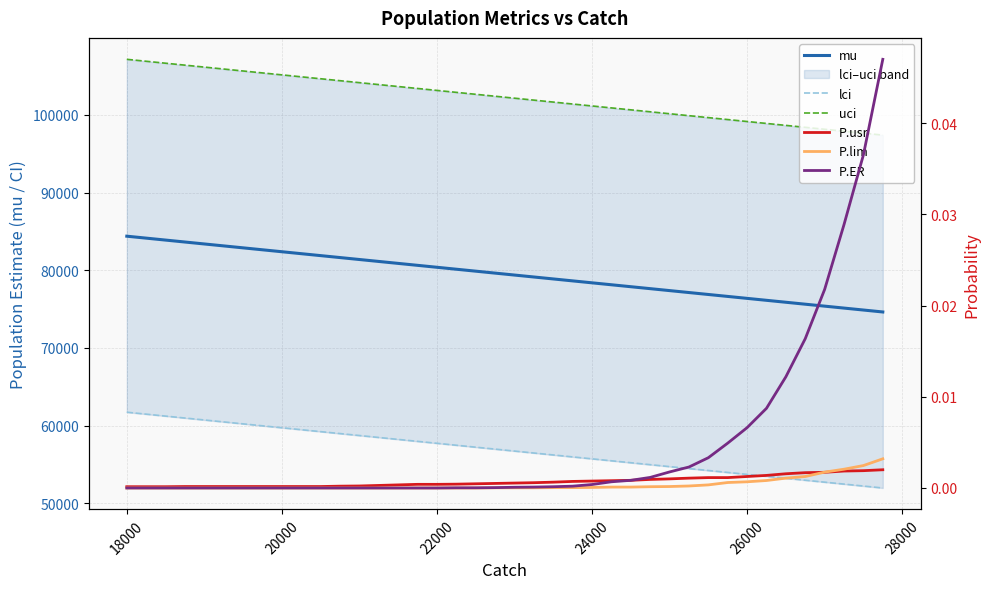

Reading right to left, transcribe all the data shown in this chart.

mu: 74634.4	74884.4	75134.4	75384.4	75634.4	75884.4	76134.4	76384.4	76634.4	76884.4	77134.4	77384.4	77634.4	77884.4	78134.4	78384.4	78634.4	78884.4	79134.4	79384.4	79634.4	79884.4	80134.4	80384.4	80634.4	80884.4	81134.4	81384.4	81634.4	81884.4	82134.4	82384.4	82634.4	82884.4	83134.4	83384.4	83634.4	83884.4	84134.4	84384.4
lci: 51987.0	52237.0	52487.0	52737.0	52987.0	53237.0	53487.0	53737.0	53987.0	54237.0	54487.0	54737.0	54987.0	55237.0	55487.0	55737.0	55987.0	56237.0	56487.0	56737.0	56987.0	57237.0	57487.0	57737.0	57987.0	58237.0	58487.0	58737.0	58987.0	59237.0	59487.0	59737.0	59987.0	60237.0	60487.0	60737.0	60987.0	61237.0	61487.0	61737.0
uci: 97391.1	97641.1	97891.1	98141.1	98391.1	98641.1	98891.1	99141.1	99391.1	99641.1	99891.1	100141.1	100391.1	100641.1	100891.1	101141.1	101391.1	101641.1	101891.1	102141.1	102391.1	102641.1	102891.1	103141.1	103391.1	103641.1	103891.1	104141.1	104391.1	104641.1	104891.1	105141.1	105391.1	105641.1	105891.1	106141.1	106391.1	106641.1	106891.1	107141.1
P.usr: 0.0	0.0	0.0	0.0	0.0	0.0	0.0	0.0	0.0	0.0	0.0	0.0	0.0	0.0	0.0	0.0	0.0	0.0	0.0	0.0	0.0	0.0	0.0	0.0	0.0	0.0	0.0	0.0	0.0	0.0	0.0	0.0	0.0	0.0	0.0	0.0	0.0	0.0	0.0	0.0
P.lim: 0.0	0.0	0.0	0.0	0.0	0.0	0.0	0.0	0.0	0.0	0.0	0.0	0.0	0.0	0.0	0.0	0.0	0.0	0.0	0.0	0.0	0.0	0.0	0.0	0.0	0.0	0.0	0.0	0.0	0.0	0.0	0.0	0.0	0.0	0.0	0.0	0.0	0.0	0.0	0.0
P.ER: 0.0	0.0	0.0	0.0	0.0	0.0	0.0	0.0	0.0	0.0	0.0	0.0	0.0	0.0	0.0	0.0	0.0	0.0	0.0	0.0	0.0	0.0	0.0	0.0	0.0	0.0	0.0	0.0	0.0	0.0	0.0	0.0	0.0	0.0	0.0	0.0	0.0	0.0	0.0	0.0